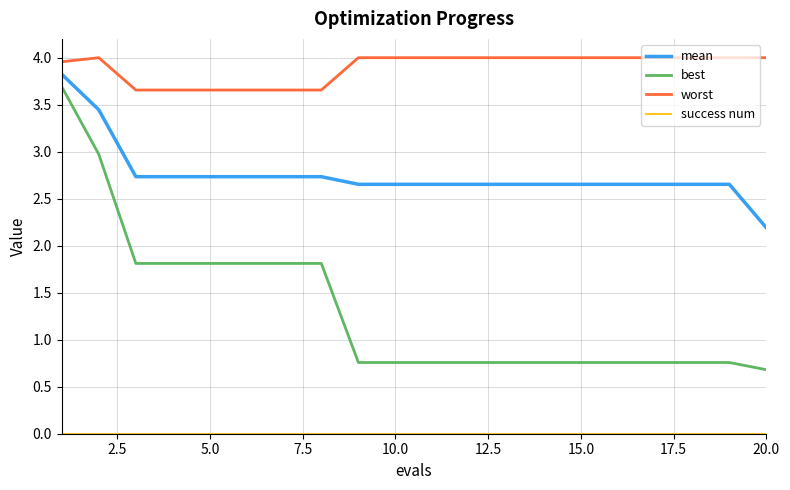

What is the difference between the maximum and minimum values in the worst series?

0.3